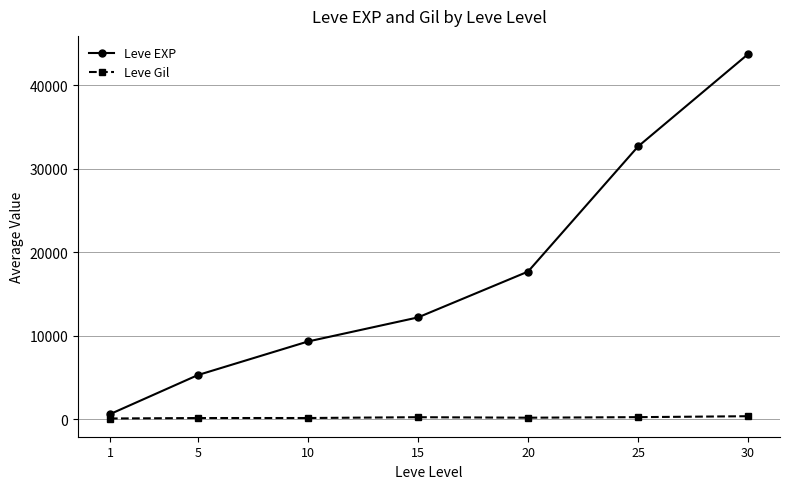

What is the minimum value shown in the chart?

112